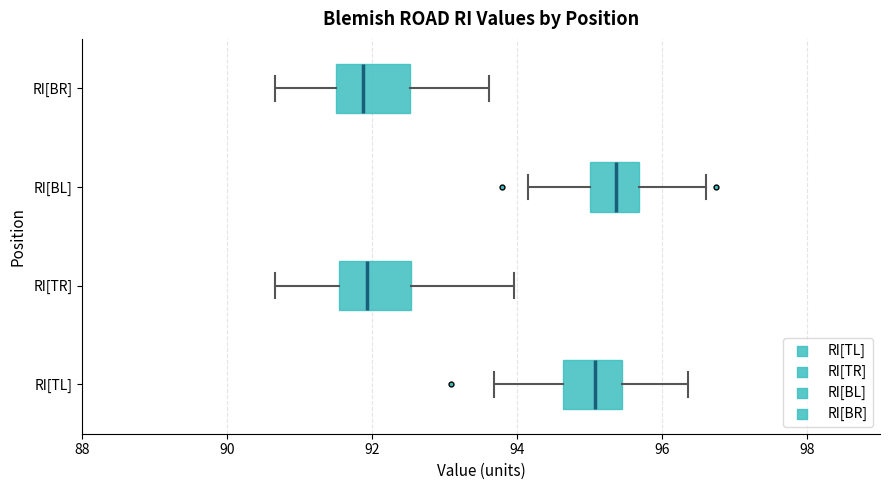

Which box's median line is the furthest to the right?

RI[BL]